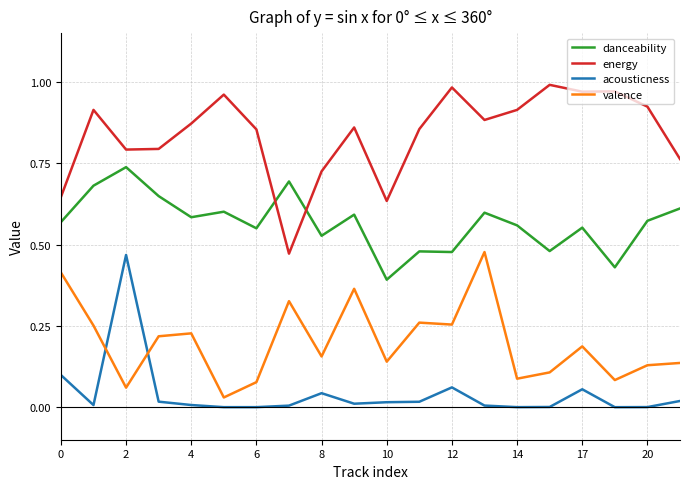

Rank the series by their average value, from lowest to highest.

acousticness, valence, danceability, energy